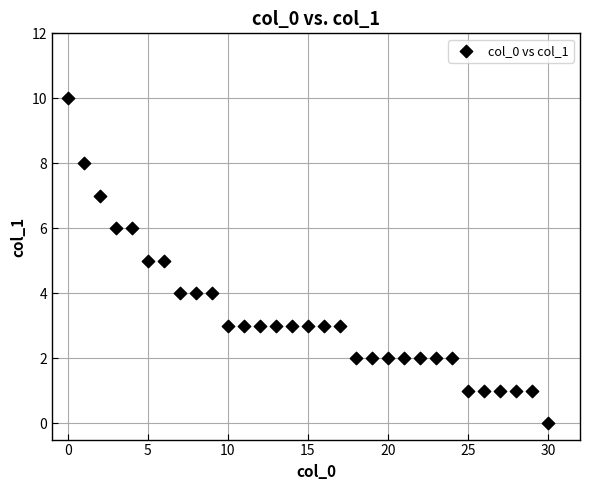

What is the range of X values (max minus min)?

30